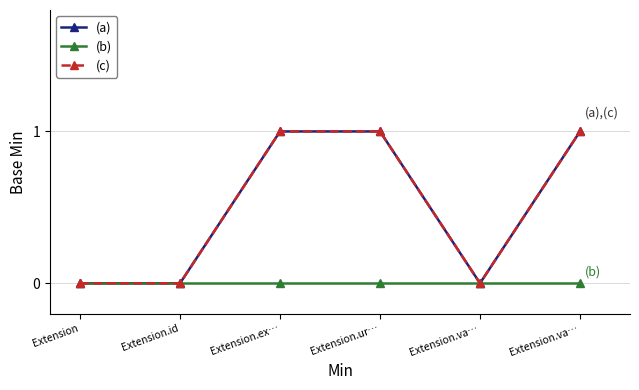

Reading left to right, what are all the values shown in this chart?

(a): Extension=0	Extension.id=0	Extension.ex…=1	Extension.ur…=1	Extension.va…=0	Extension.va…=1
(b): Extension=0	Extension.id=0	Extension.ex…=0	Extension.ur…=0	Extension.va…=0	Extension.va…=0
(c): Extension=0	Extension.id=0	Extension.ex…=1	Extension.ur…=1	Extension.va…=0	Extension.va…=1